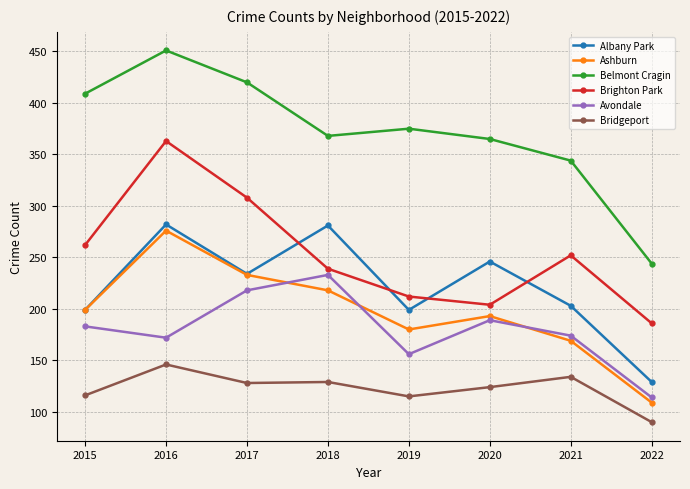

What is the lowest value of the Ashburn series?

109